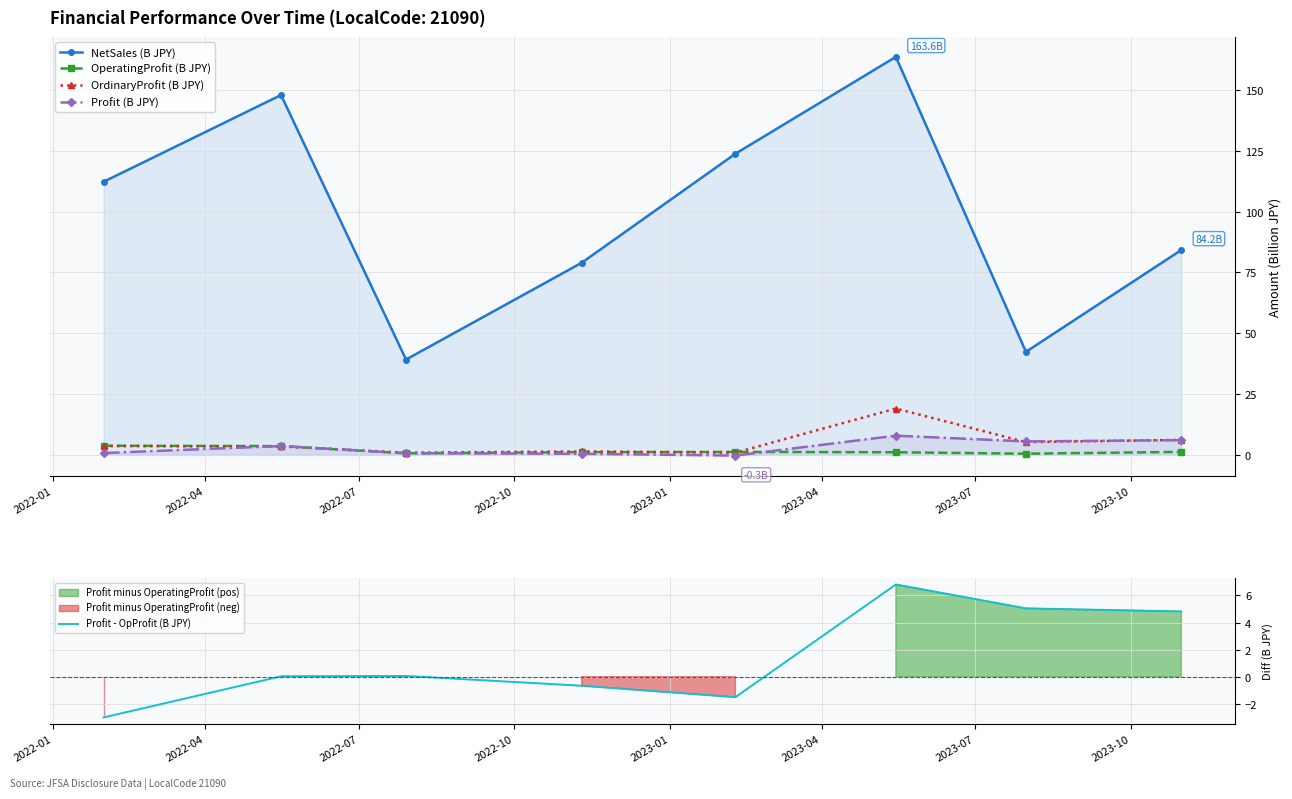

True or false: NetSales (B JPY) has more than 0 points higher than both neighbors.

True